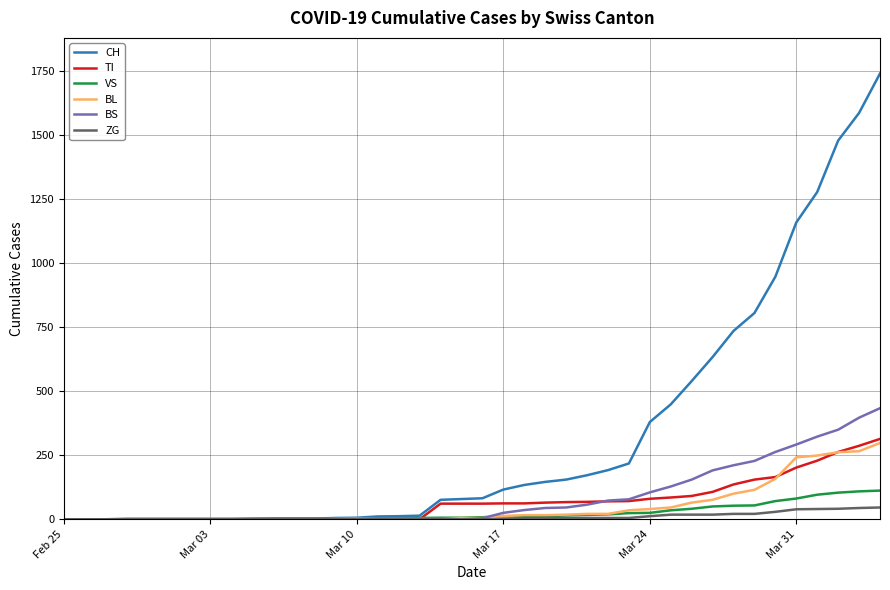

Which series has the largest total across all categories?

CH